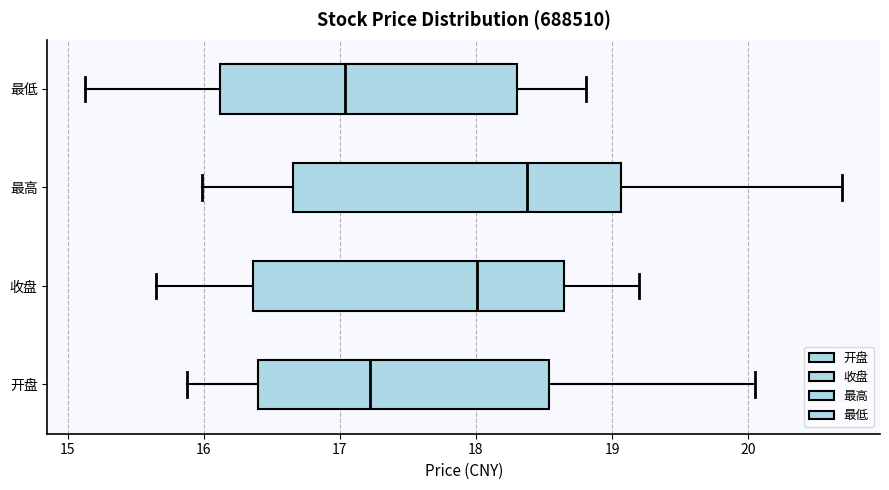

Reading bottom to top, read every box against the x-axis: the position of its median line, the range the box covers, and the ends of its whiskers. The values are not printed on the chart, so give them approximately, as read against the axis.

开盘: median 17.2, box 16.4 to 18.5, whiskers 15.9 to 20.1
收盘: median 18.0, box 16.4 to 18.7, whiskers 15.7 to 19.2
最高: median 18.4, box 16.7 to 19.1, whiskers 16.0 to 20.7
最低: median 17.0, box 16.1 to 18.3, whiskers 15.1 to 18.8